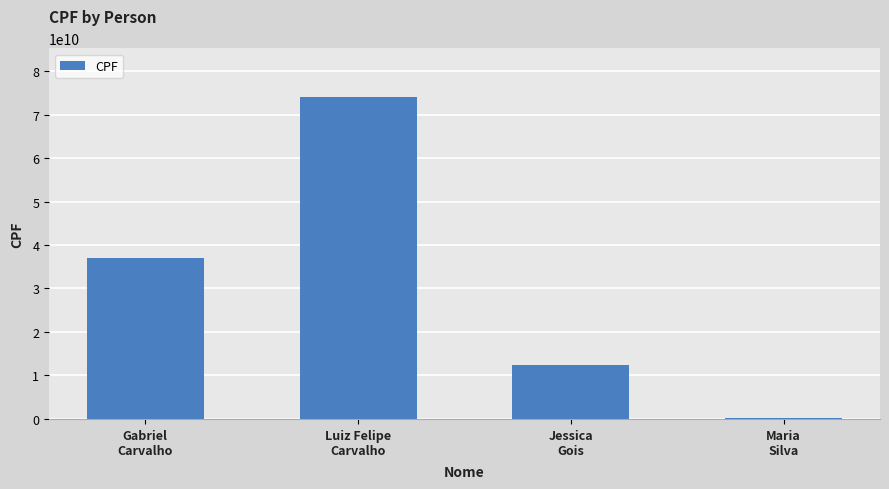

Approximately how many times larger is the value at Jessica
Gois compared to Maria
Silva?

100.0